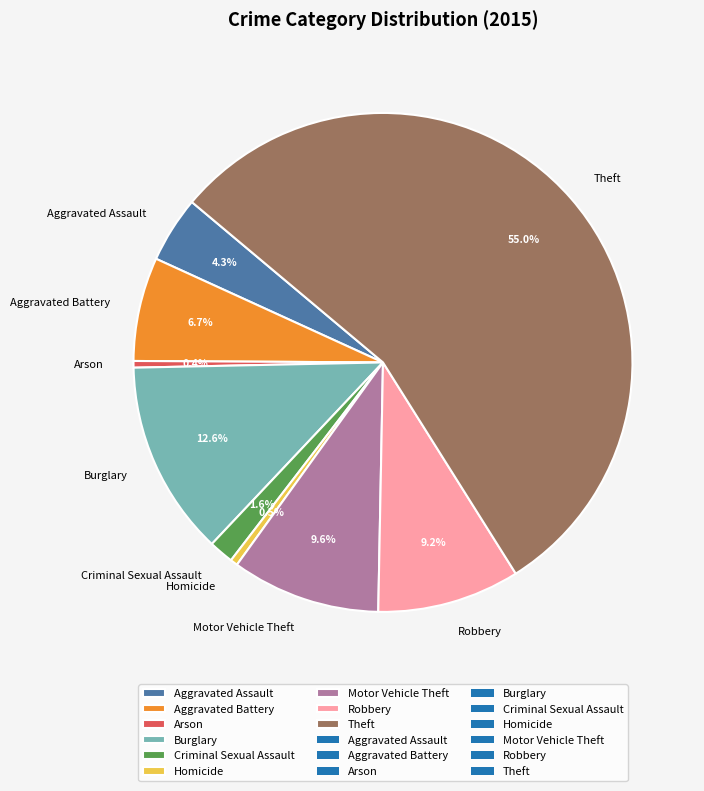

To the nearest percent, what portion does Aggravated Assault represent?

4%